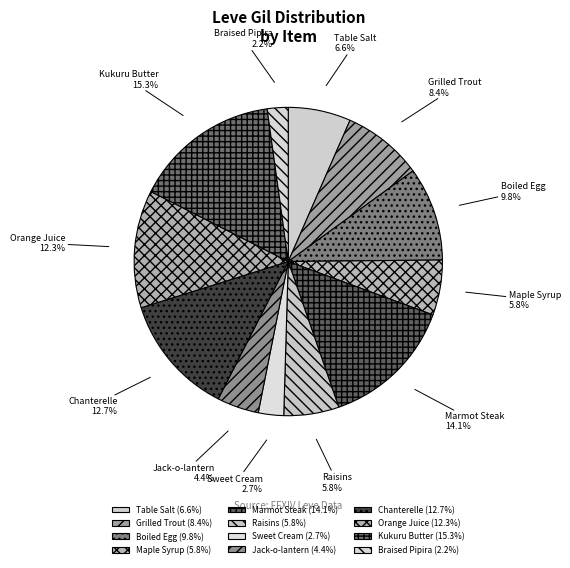

Which has a higher value, Kukuru Butter or Maple Syrup?

Kukuru Butter